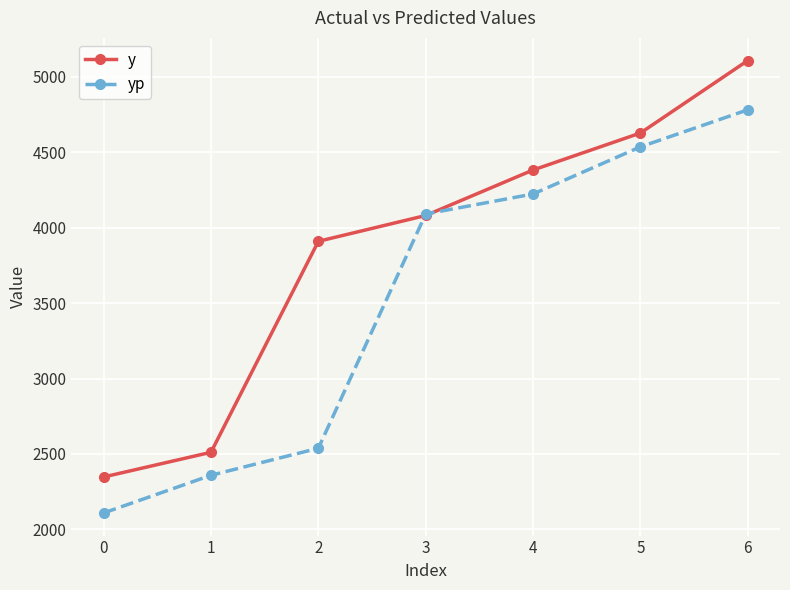

What is the difference between the highest and lowest values at 5?

91.6